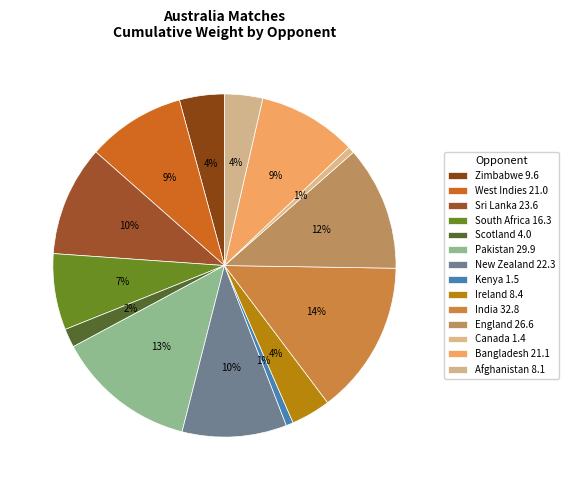

To the nearest percent, what percentage of the pie is Ireland?

4%